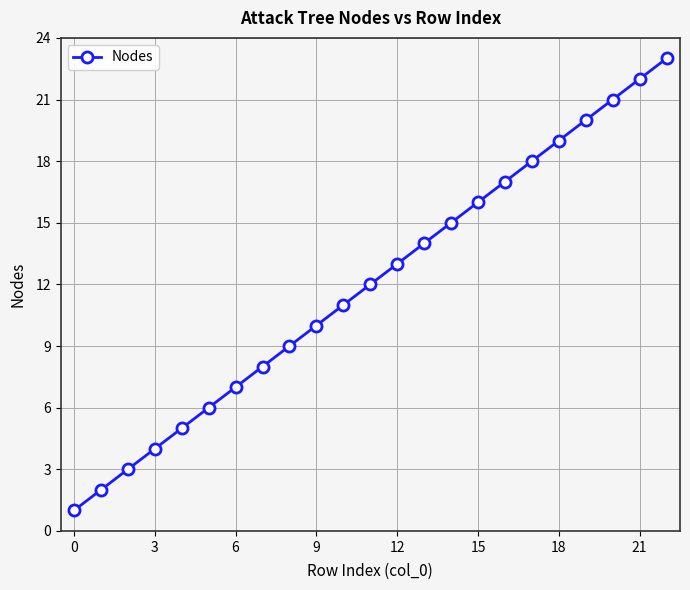

What is the difference between the maximum and minimum values?

22